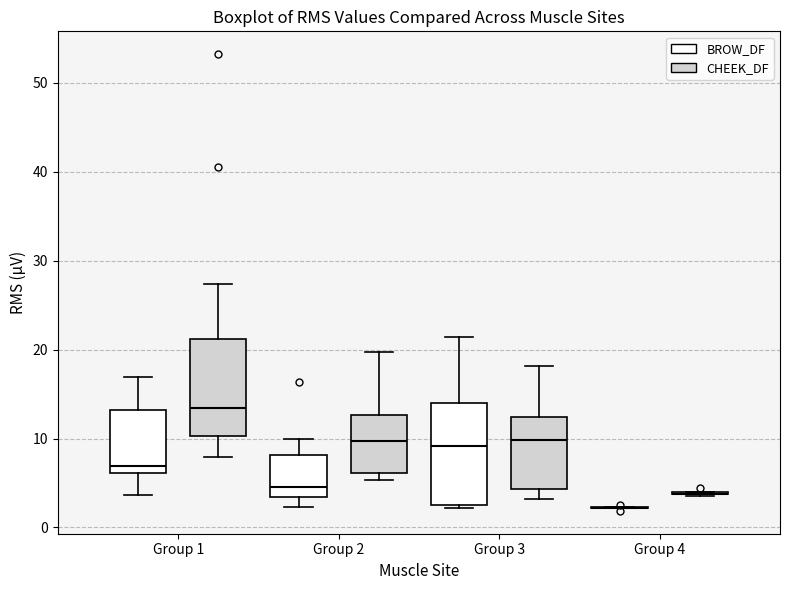

Reading left to right, read every box against the y-axis: the position of its median line, the range the box covers, and the ends of its whiskers. The values are not printed on the chart, so give them approximately, as read against the axis.

Group 1 (BROW_DF): median 7, box 6 to 13, whiskers 4 to 17
Group 1 (CHEEK_DF): median 13, box 10 to 21, whiskers 8 to 27
Group 2 (BROW_DF): median 5, box 3 to 8, whiskers 2 to 10
Group 2 (CHEEK_DF): median 10, box 6 to 13, whiskers 5 to 20
Group 3 (BROW_DF): median 9, box 3 to 14, whiskers 2 to 21
Group 3 (CHEEK_DF): median 10, box 4 to 12, whiskers 3 to 18
Group 4 (BROW_DF): box collapsed to a line at 2, whiskers 2 to 2
Group 4 (CHEEK_DF): box collapsed to a line at 4, whiskers 4 to 4